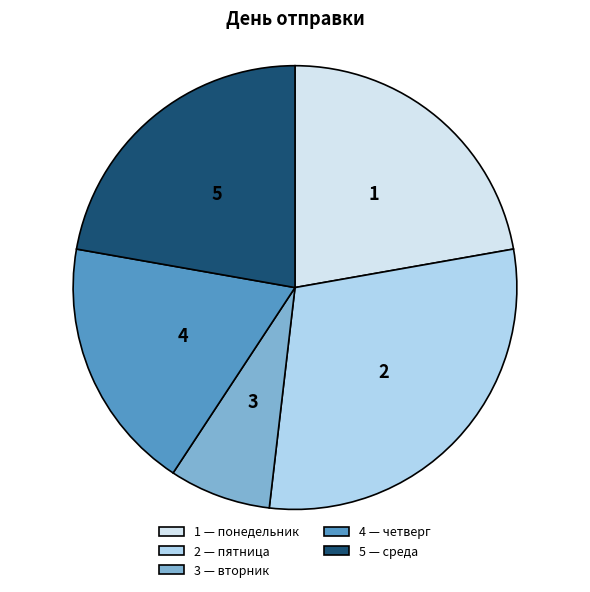

Do 5 — среда and 1 — понедельник together represent more than half of the pie?

No